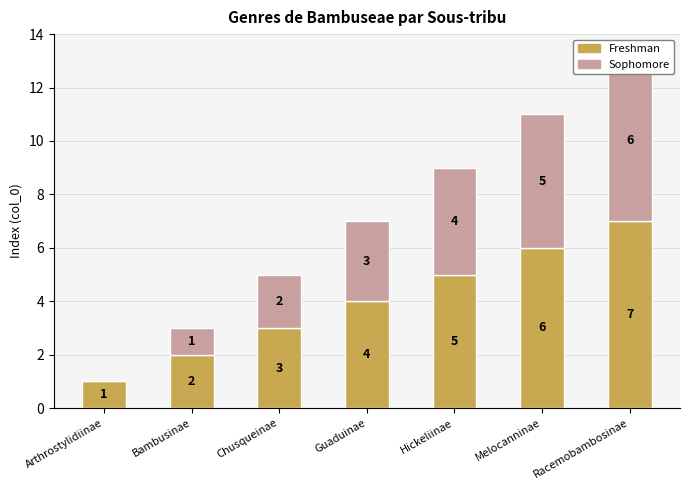

What are all the series names shown in the legend?

Freshman, Sophomore